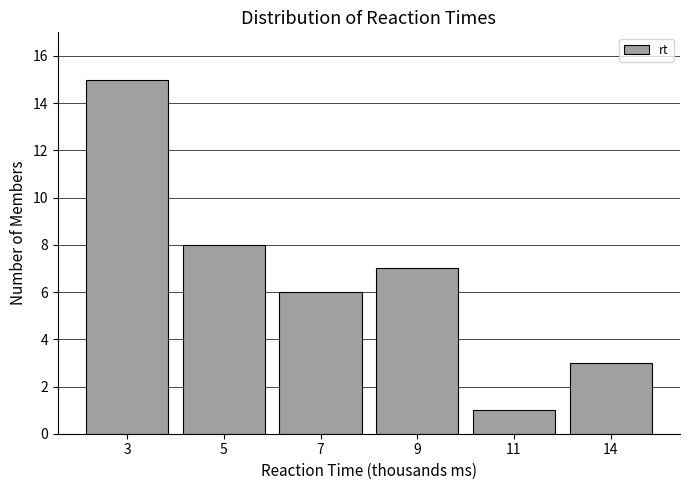

Reading left to right, what are all the values shown in this chart?

3=15	5=8	7=6	9=7	11=1	14=3